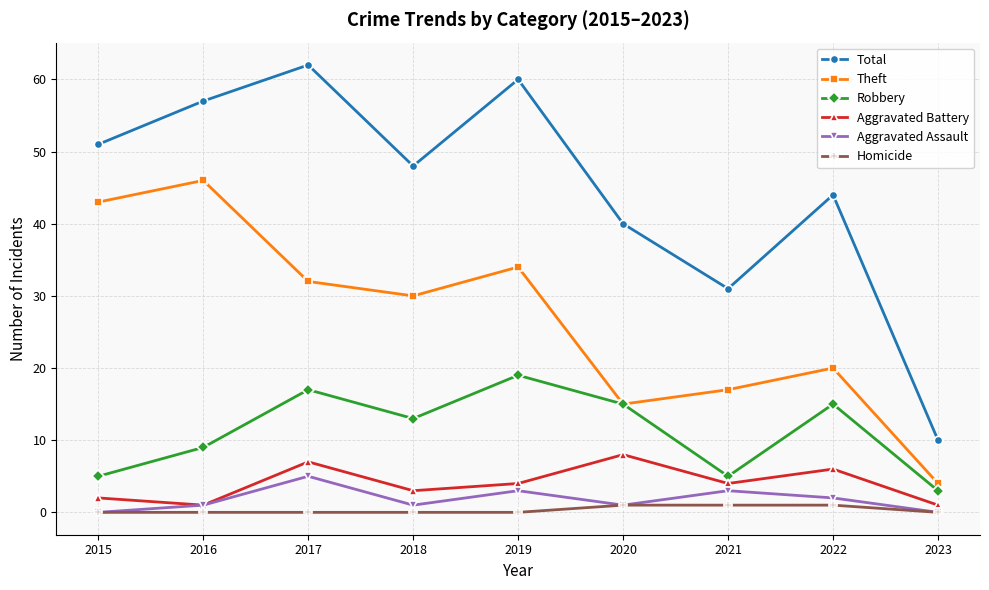

Is it true that Total equals 47 at 2021?

False